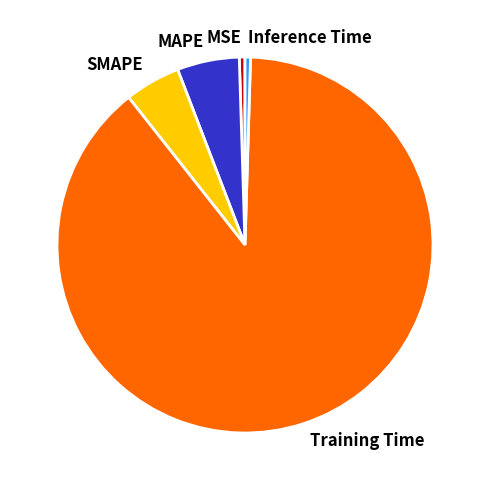

Which category has the biggest portion of the pie?

Training Time